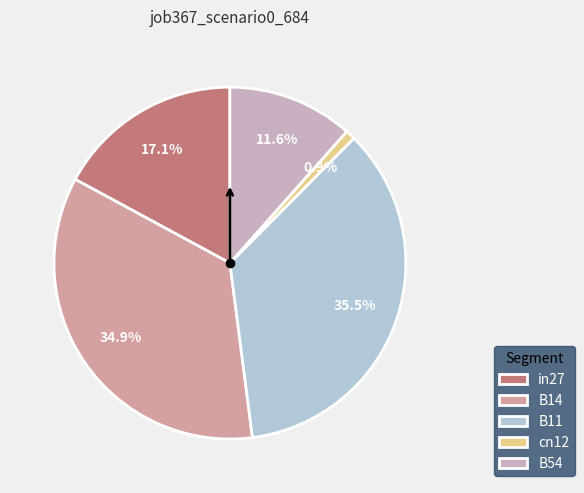

The cn12 slice represents 1% of the pie. True or false?

True